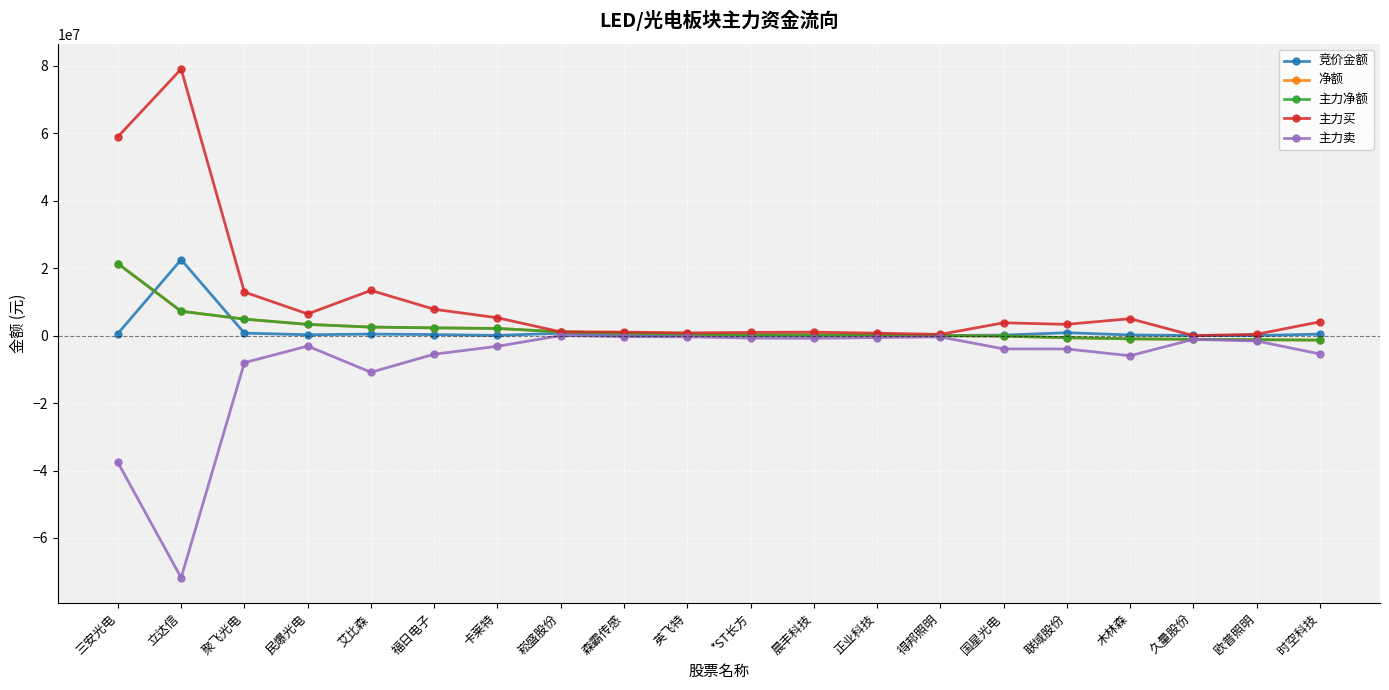

Is this an area chart (filled region under the line)?

No